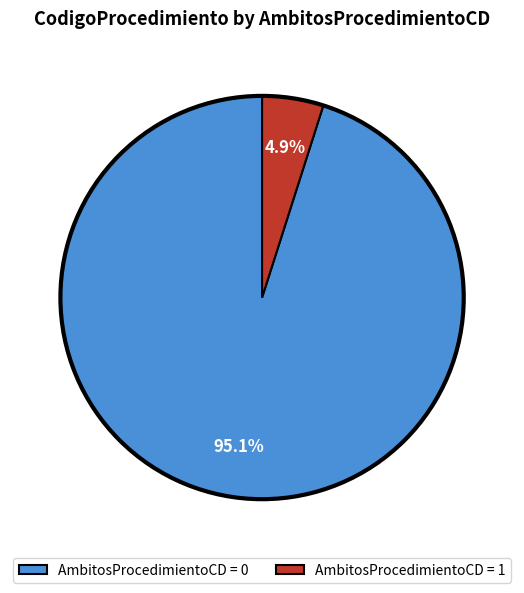

What is the largest slice in the pie chart?

AmbitosProcedimientoCD = 0